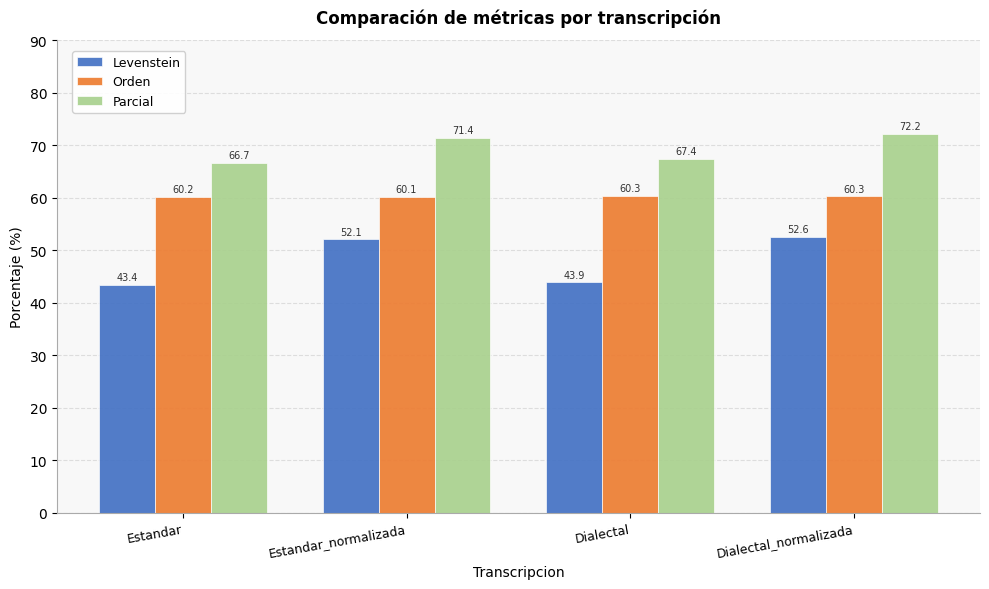

List the series in order of their overall mean, lowest first.

Levenstein, Orden, Parcial